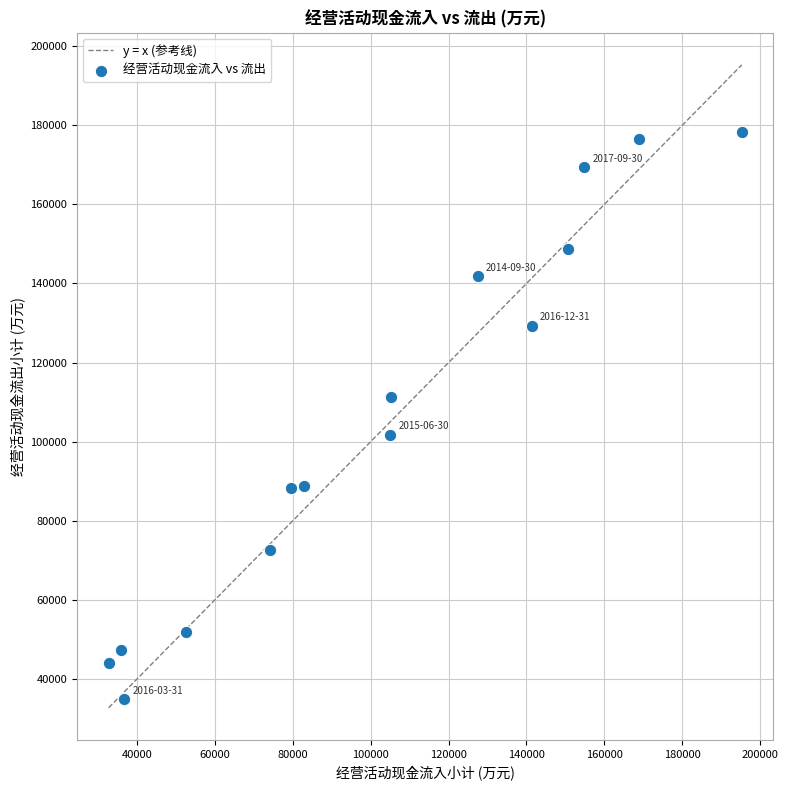

What is the range of X values (max minus min)?

162602